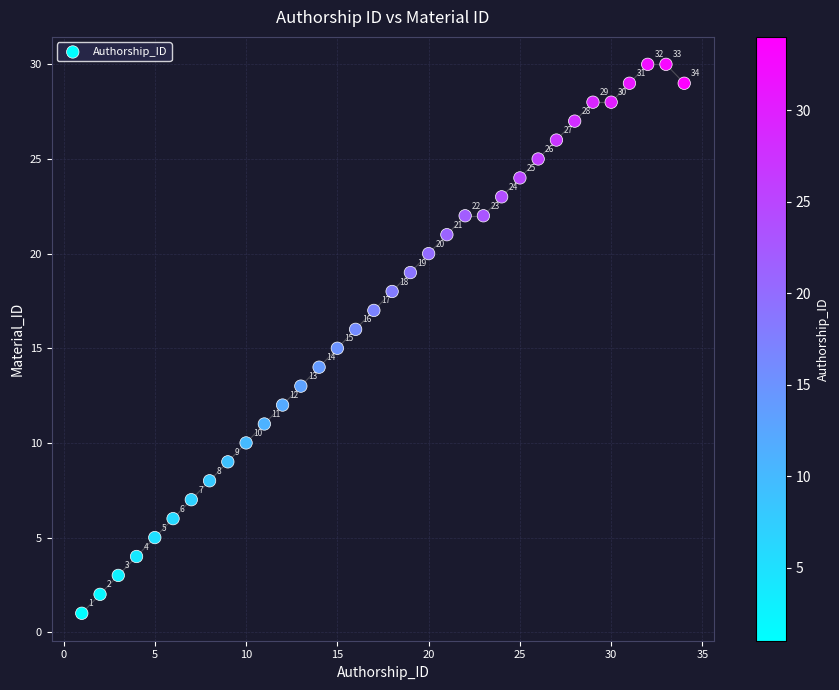

What is the range of Y values (max minus min)?

29